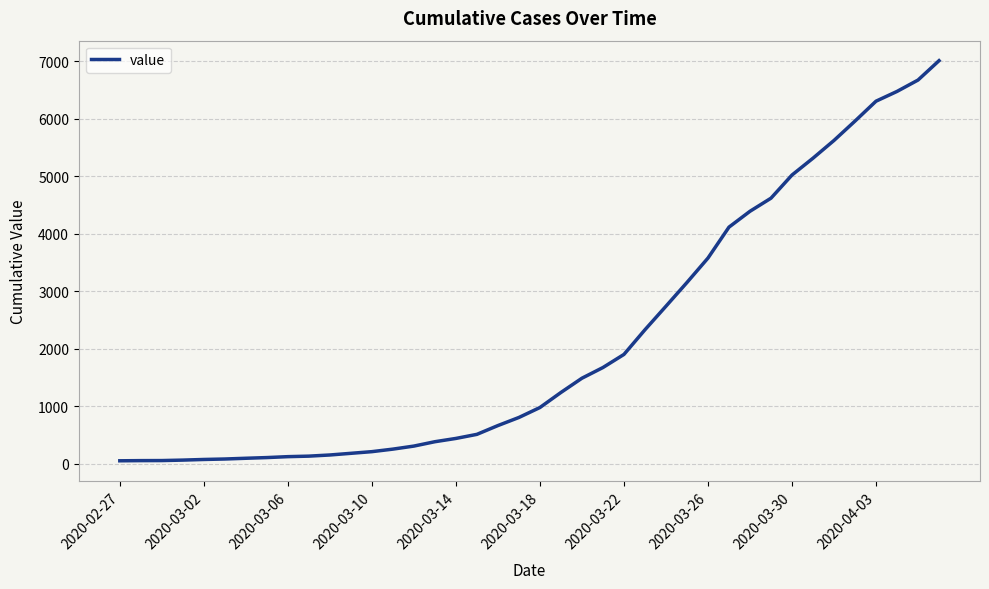

What is the difference between the maximum and minimum values?

6963